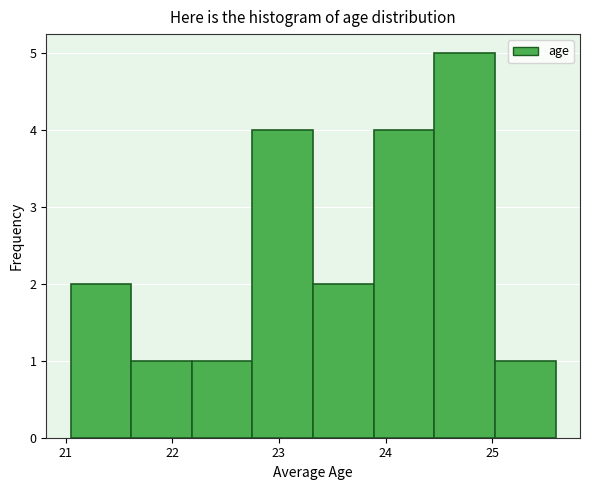

How tall is the bar that spans 25.0 to 25.6 on the x-axis? Neither the bar edges nor the heights are printed on the chart, so give them approximately, as read against the axes.

1